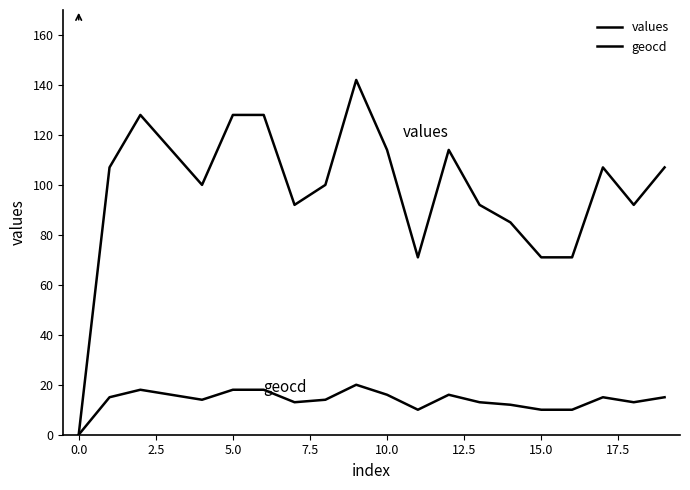

What is the difference between the maximum and minimum values in the values series?

142